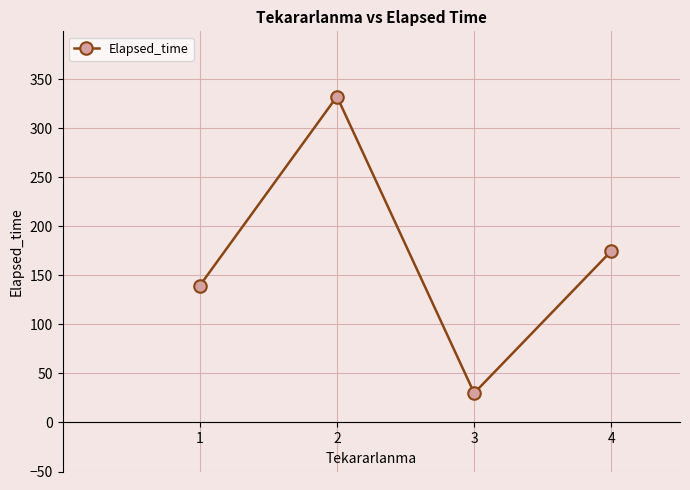

What is the sum of all values?

677.0